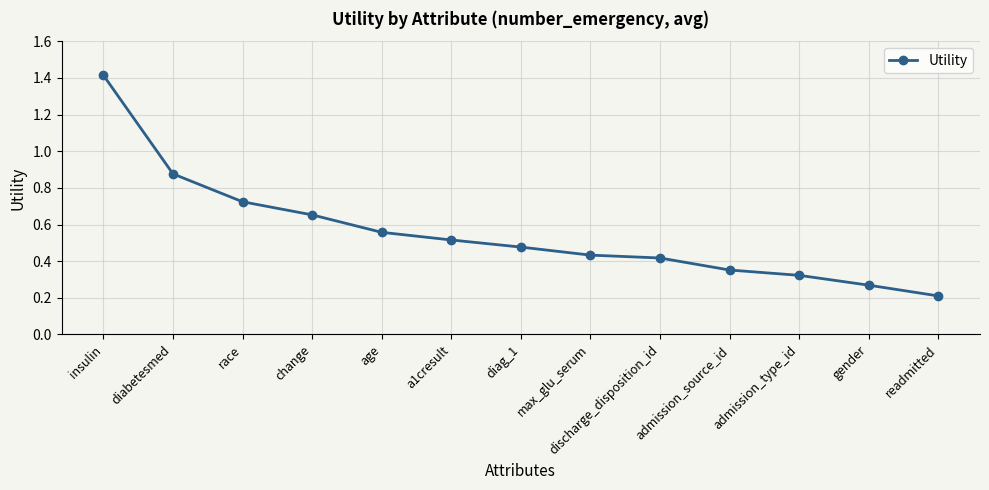

What is the label of the 2nd point from the left?

diabetesmed